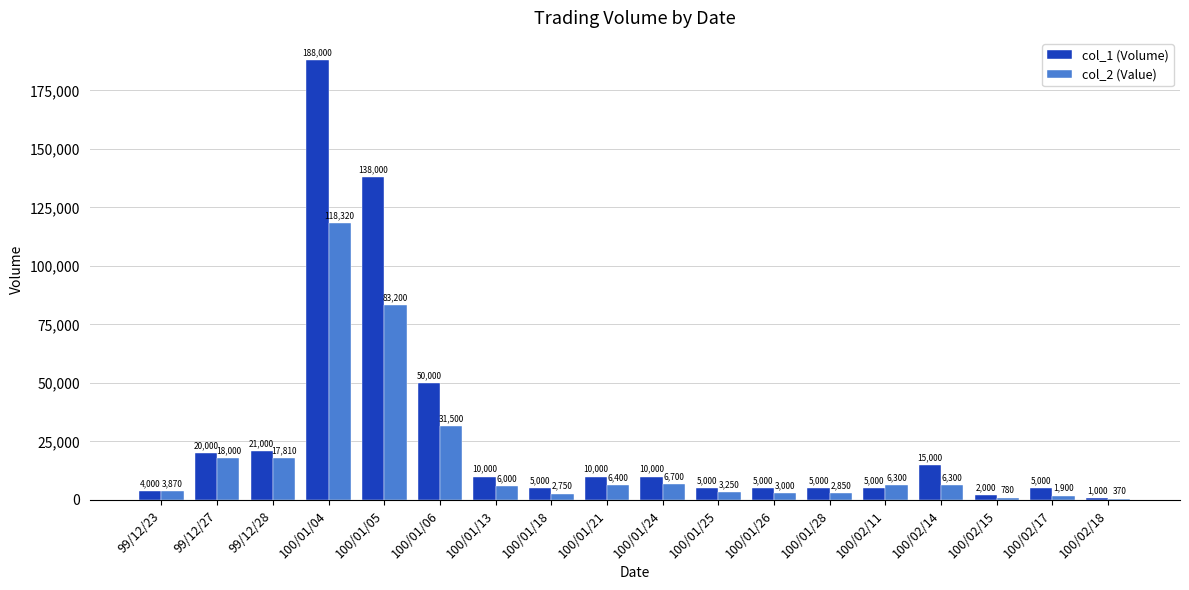

Is it true that col_1 (Volume) equals 5000 at 100/02/17?

True